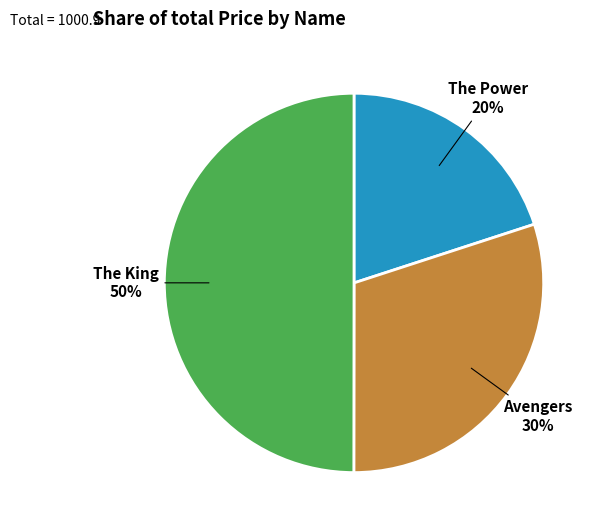

To the nearest percent, what is the difference between the largest and smallest slice percentages?

30%